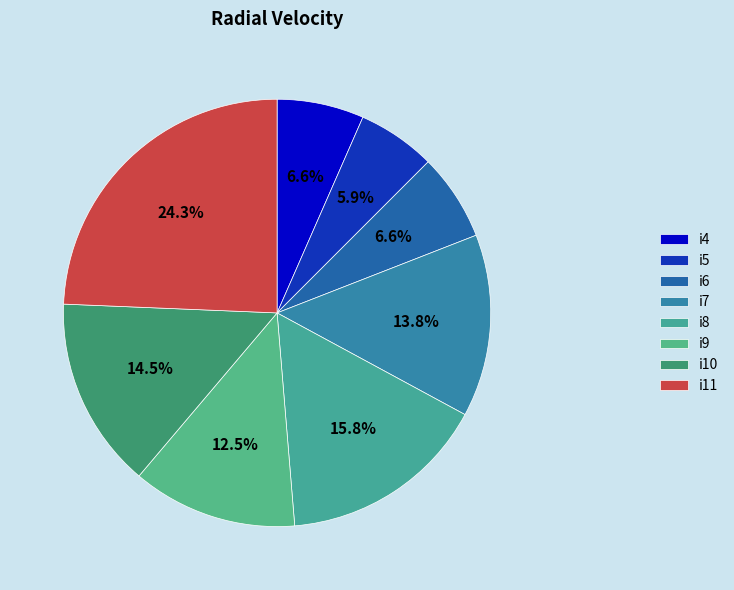

How many segments does this pie chart have?

8